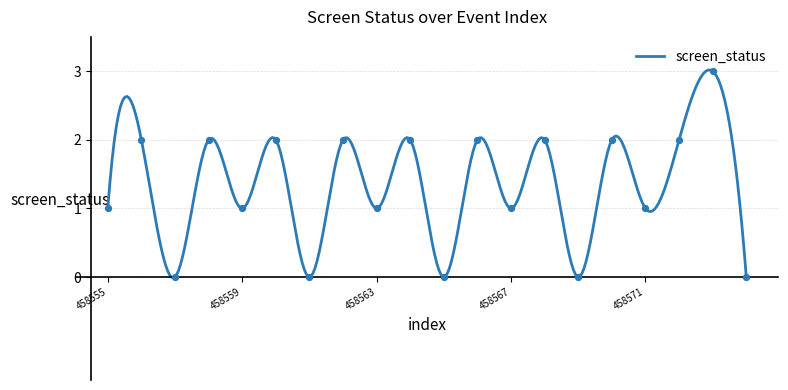

Approximately how many times larger is the value at 458563 compared to 458556?

0.5